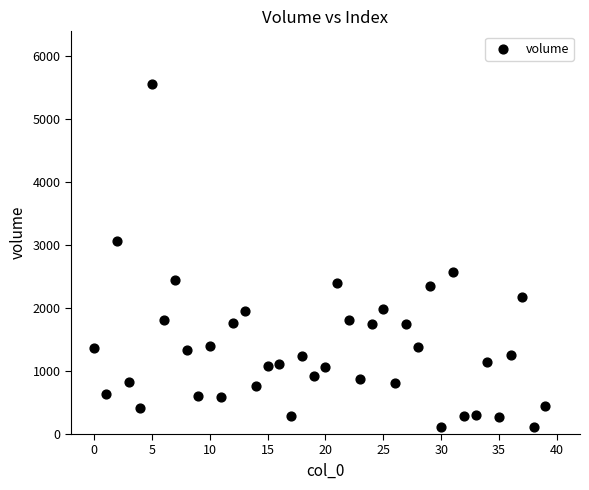

What is the range of Y values (max minus min)?

5445.7